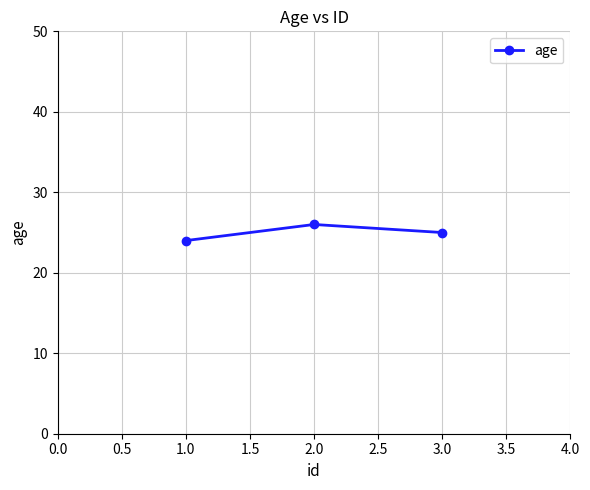

Reading left to right, what are all the values shown in this chart?

1.0=24	2.0=26	3.0=25